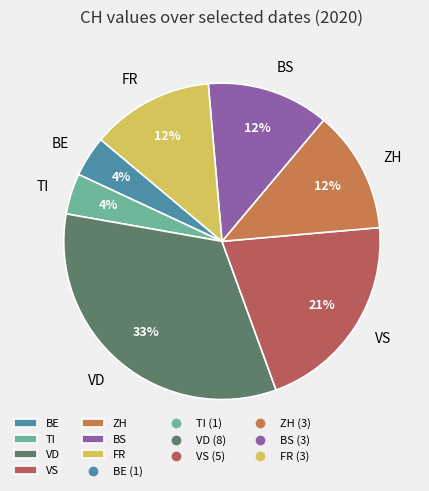

Is the sum of ZH and BS greater than half?

No